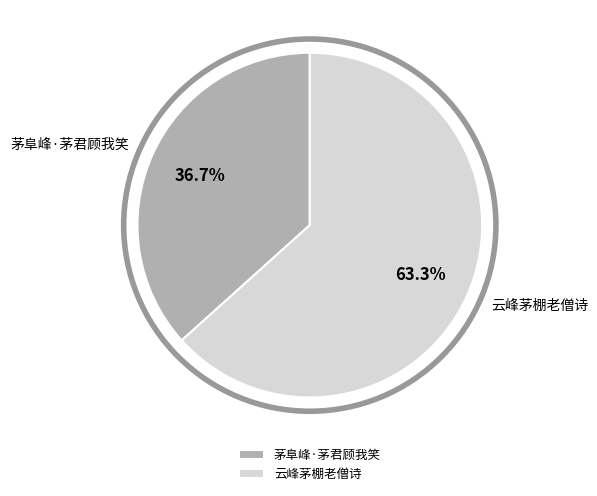

To the nearest percent, what is the difference between the largest and smallest slice percentages?

27%